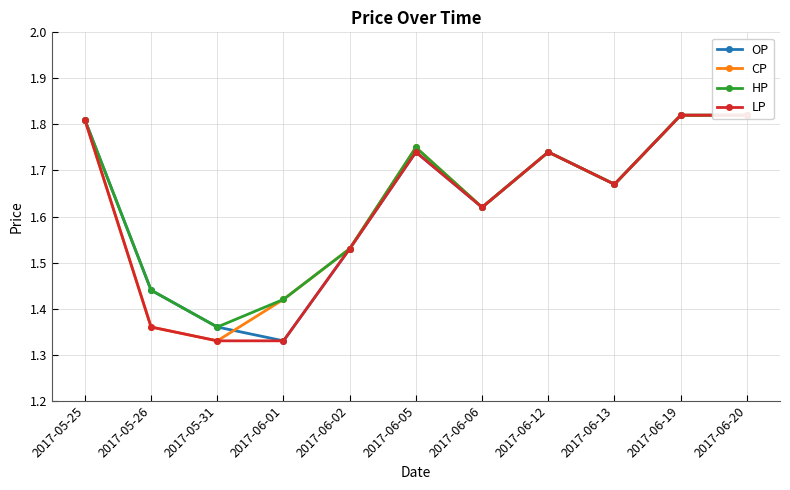

What position from the right is 2017-05-25?

11